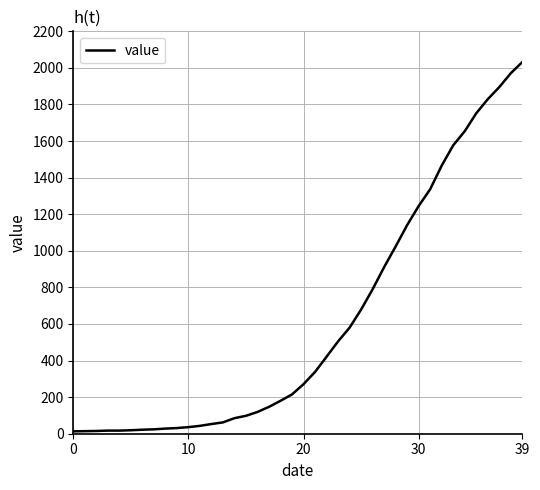

What is the difference between the maximum and minimum values?

2019